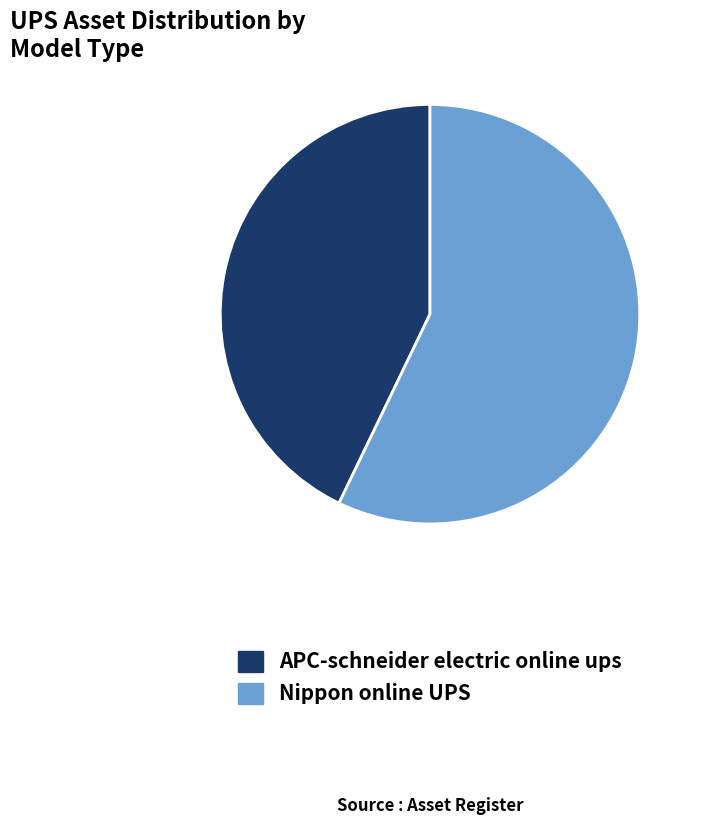

Approximately how many times larger is the value at Nippon online UPS compared to APC-schneider electric online ups?

1.3